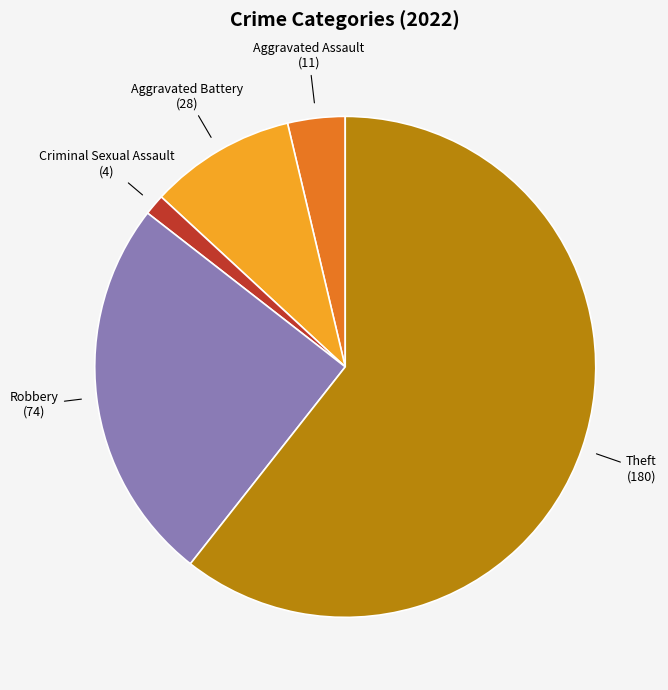

Which category has the smallest portion of the pie?

Criminal Sexual Assault